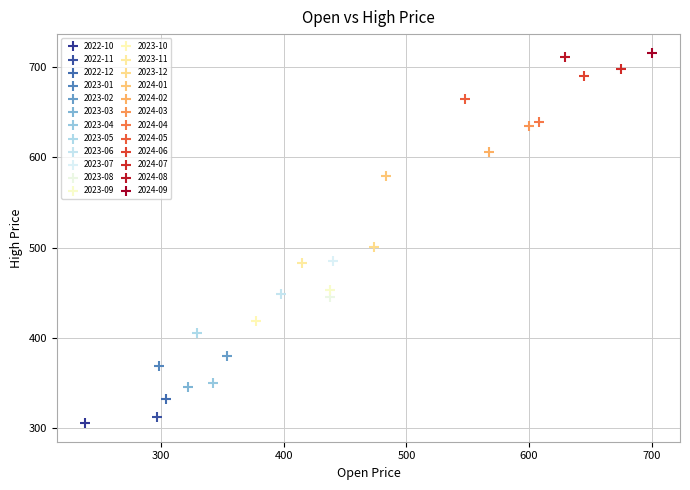

Which series contains the lowest Y value?

2022-10